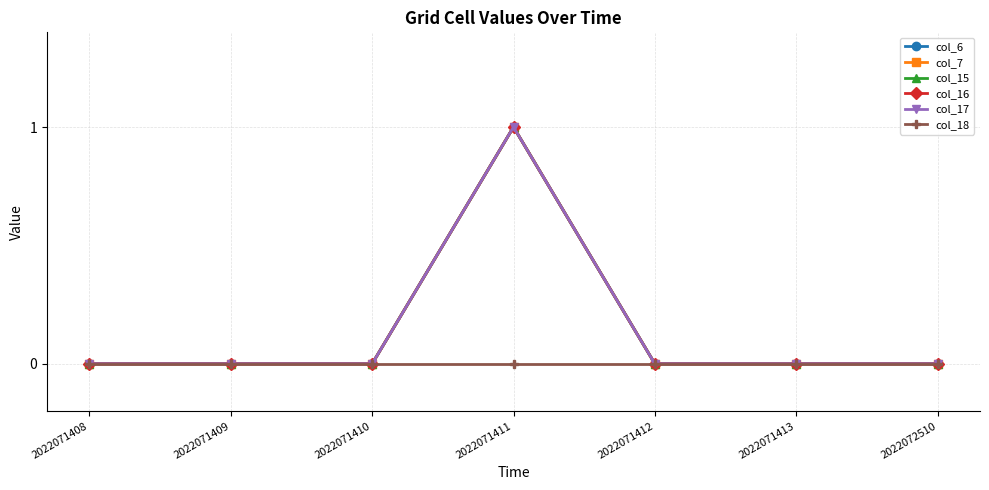

What is the maximum value shown in the chart?

1